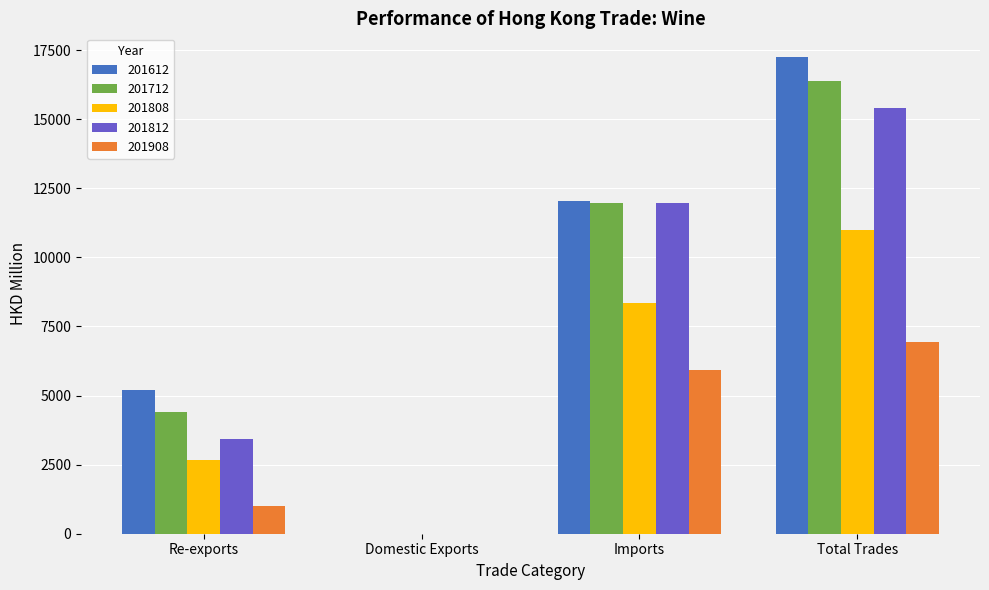

Between Re-exports and Imports, which series saw the biggest shift?

201812